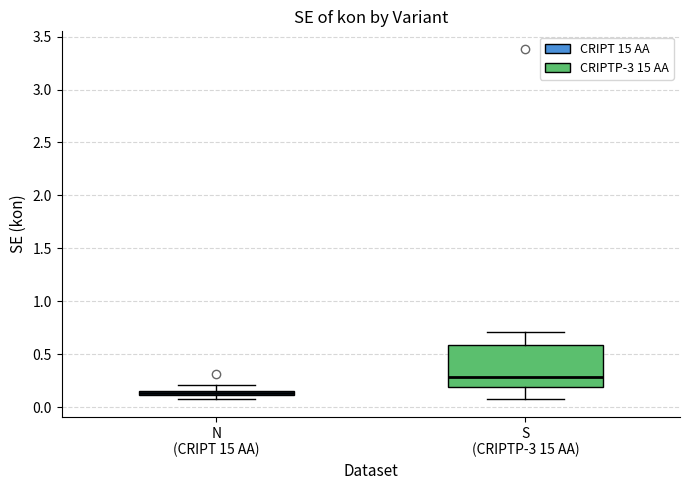

Where is the lower edge of the box for N (CRIPT 15 AA) on the y-axis? The values are not printed on the chart, so give them approximately, as read against the axis.

0.10